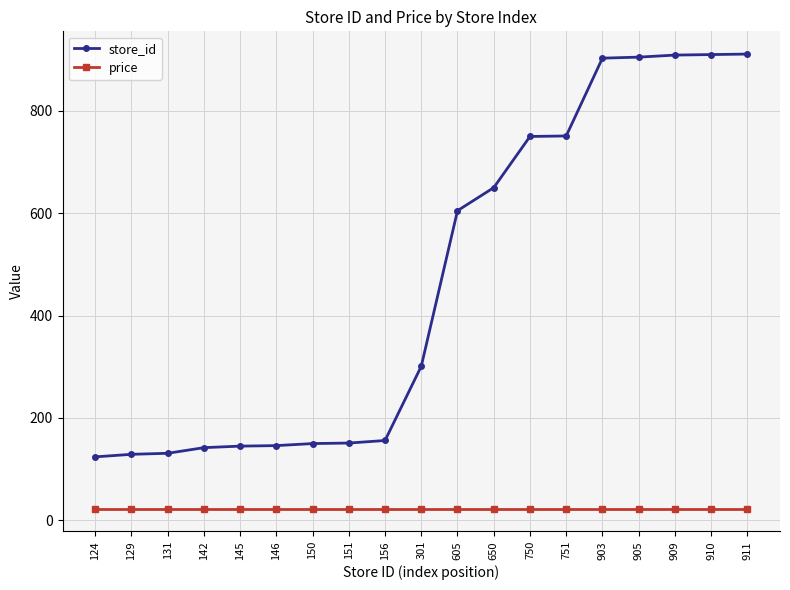

What is the total value across all series at 301?

323.9